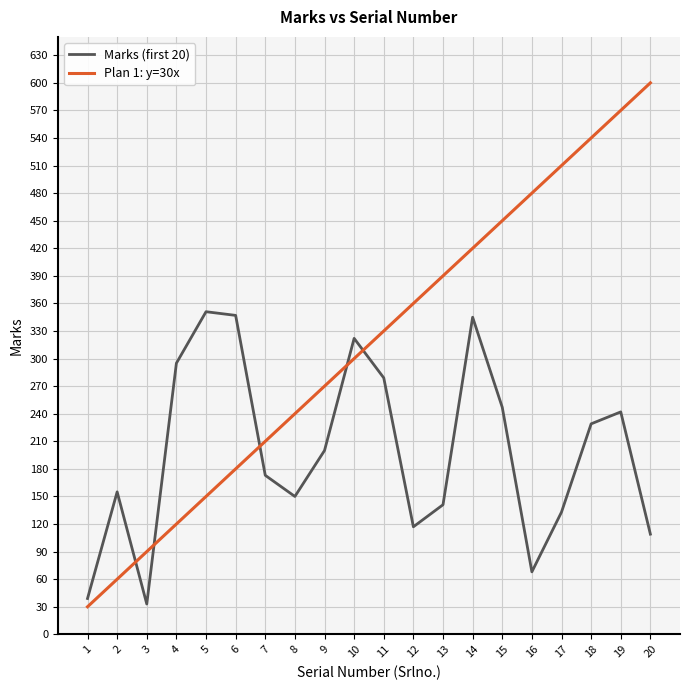

What is the difference between the Marks (first 20) values at 13 and 15?

106